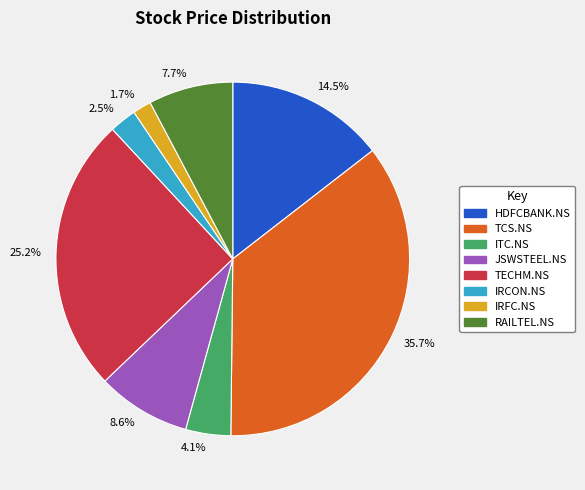

Is there a majority slice in this chart?

No